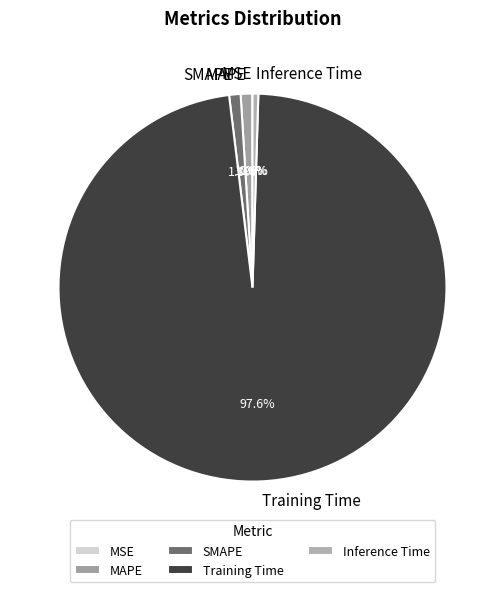

Does any single category account for the majority?

Yes